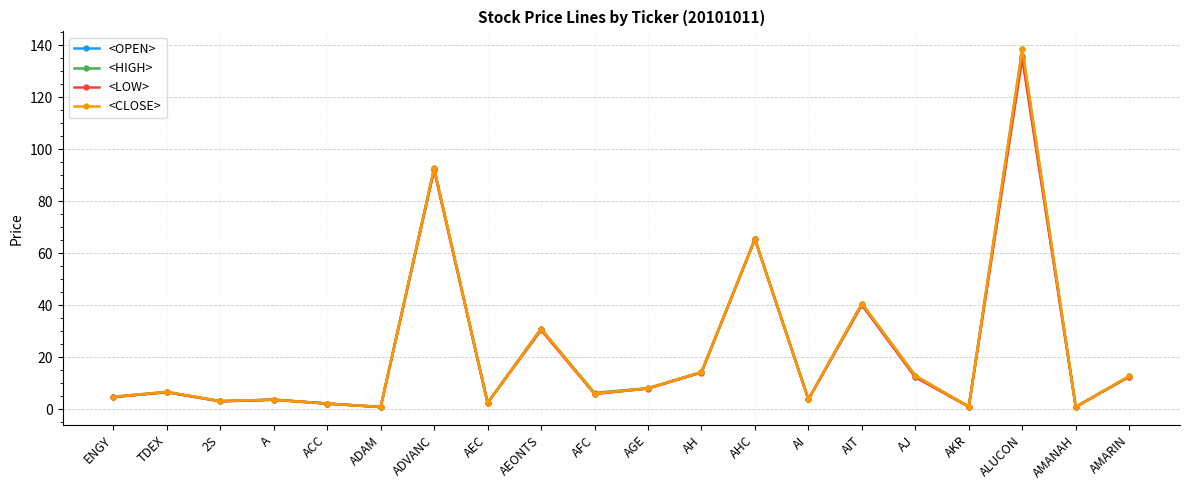

True or false: <OPEN> has more than 0 points higher than both neighbors.

True